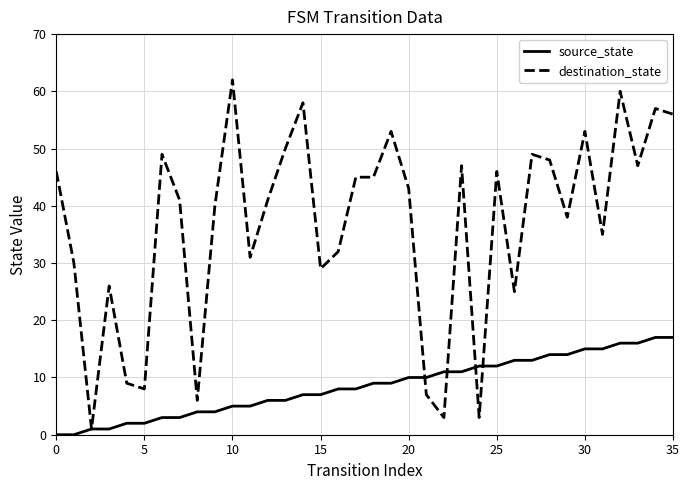

What is the greatest value displayed?

62